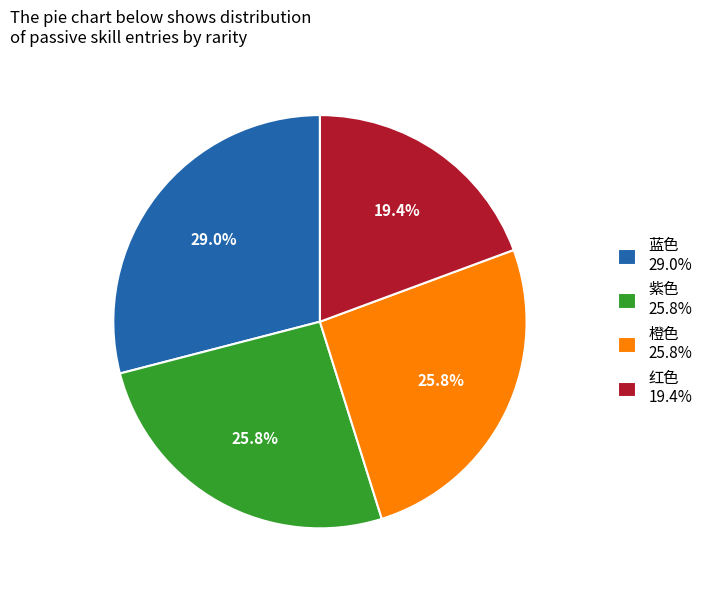

The 紫色 slice represents 26% of the pie. True or false?

True